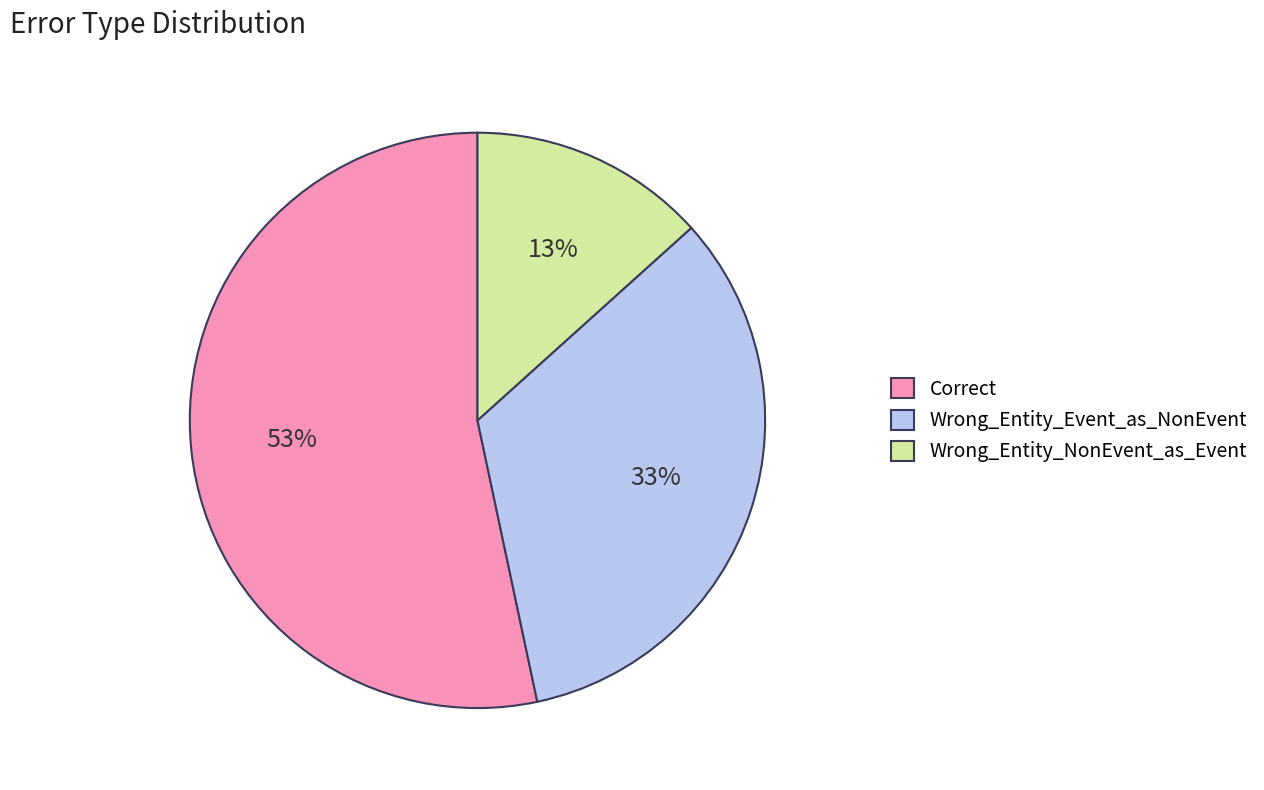

Which category accounts for the majority?

Correct